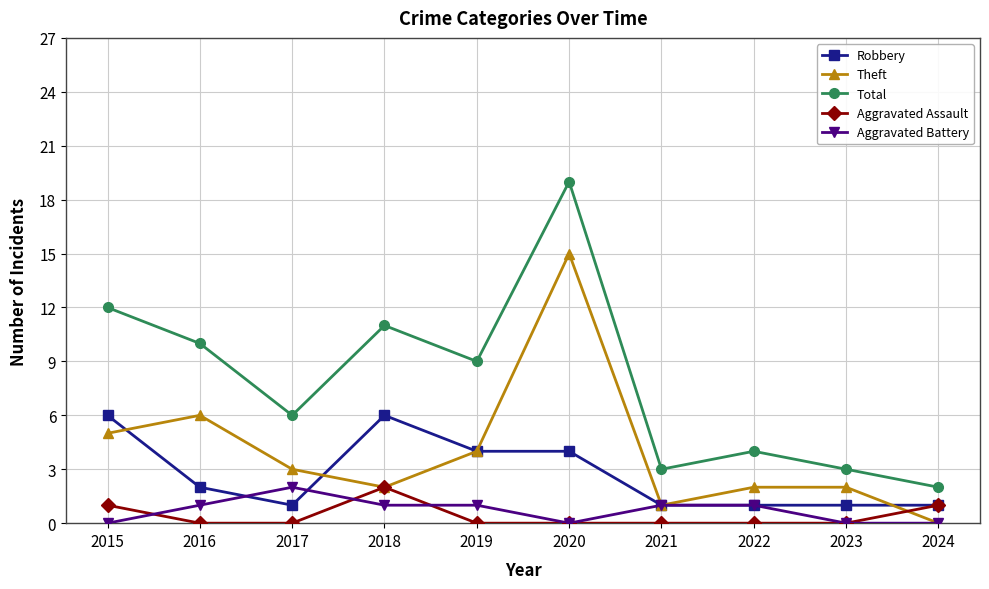

What is the difference between the Total values at 2023 and 2017?

3